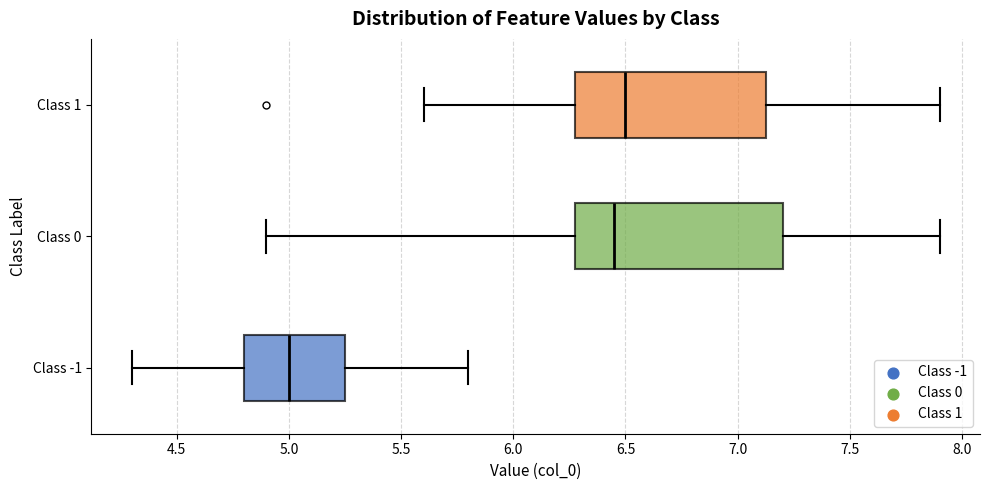

Reading bottom to top, transcribe this box plot: for each box, give where its median line is, the range the box spans, and where its two whiskers end, as read against the x-axis. The values are not printed on the chart, so give them approximately, as read against the axis.

Class -1: median 5.00, box 4.80 to 5.25, whiskers 4.30 to 5.80
Class 0: median 6.45, box 6.30 to 7.20, whiskers 4.90 to 7.90
Class 1: median 6.50, box 6.30 to 7.15, whiskers 5.60 to 7.90